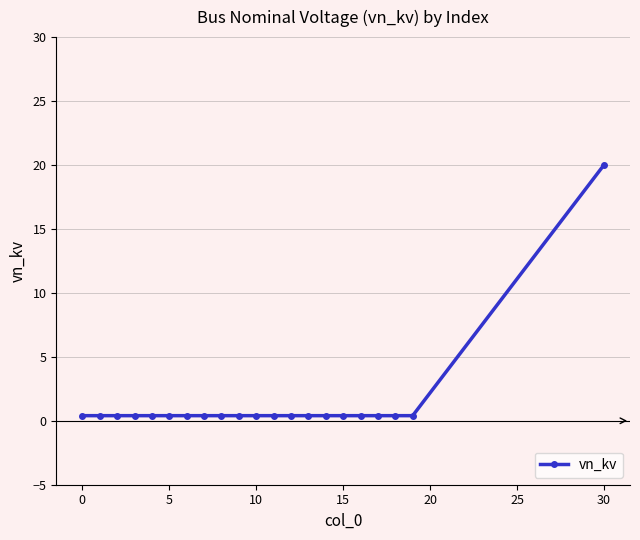

Reading left to right, what are all the values shown in this chart?

0.4	0.4	0.4	0.4	0.4	0.4	0.4	0.4	0.4	0.4	0.4	0.4	0.4	0.4	0.4	0.4	0.4	0.4	0.4	0.4	20.0